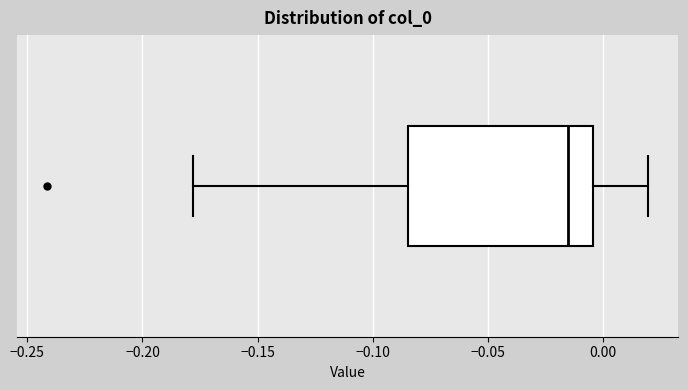

Where does the right whisker of the box end on the x-axis? The values are not printed on the chart, so give them approximately, as read against the axis.

0.020